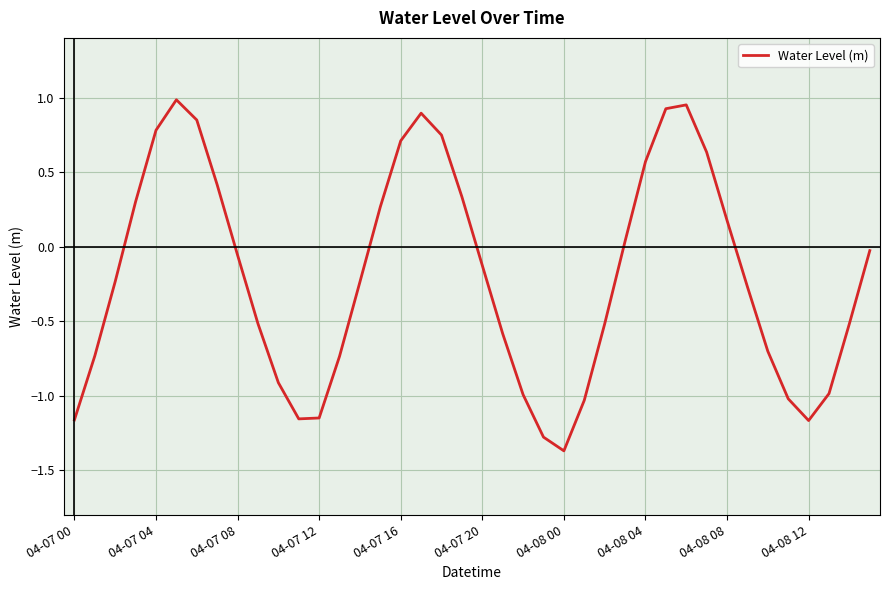

What is the difference between the maximum and minimum values?

2.4